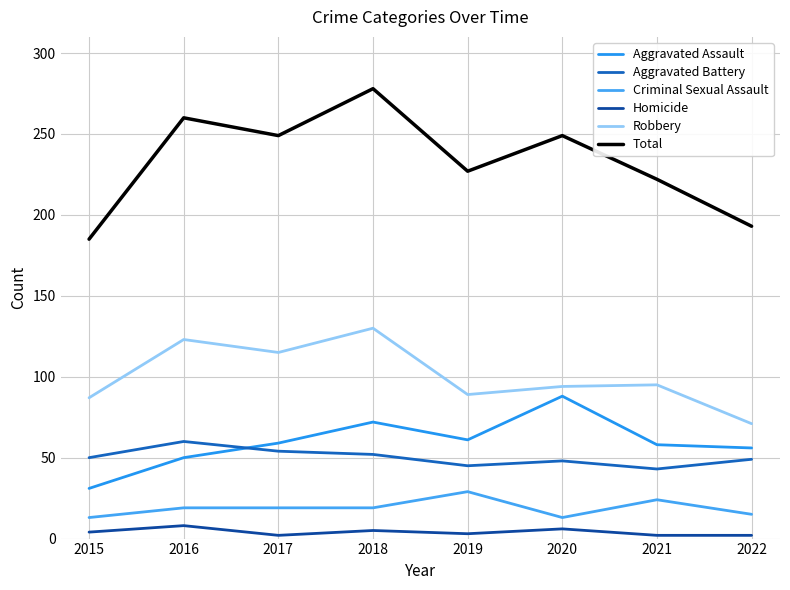

Count the number of categories in the chart.

8